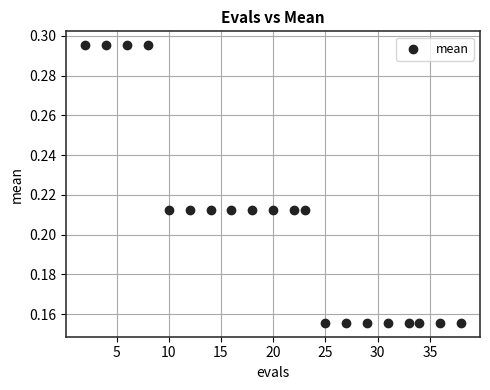

What is the range of X values (max minus min)?

36.0